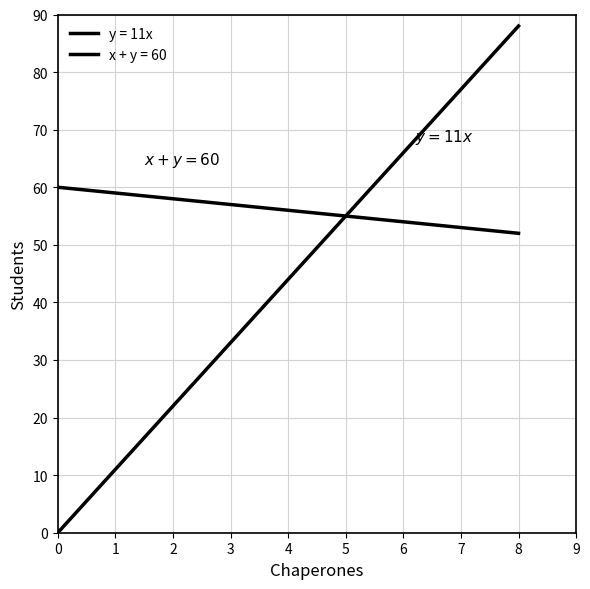

Does the chart display data point markers on the line(s)?

No